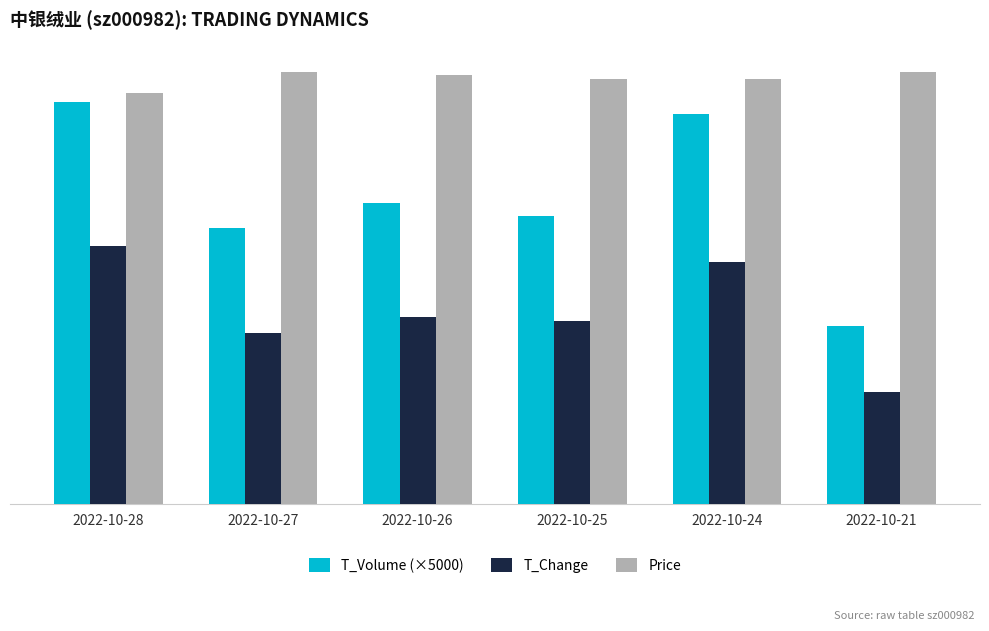

Are the bars horizontal?

No